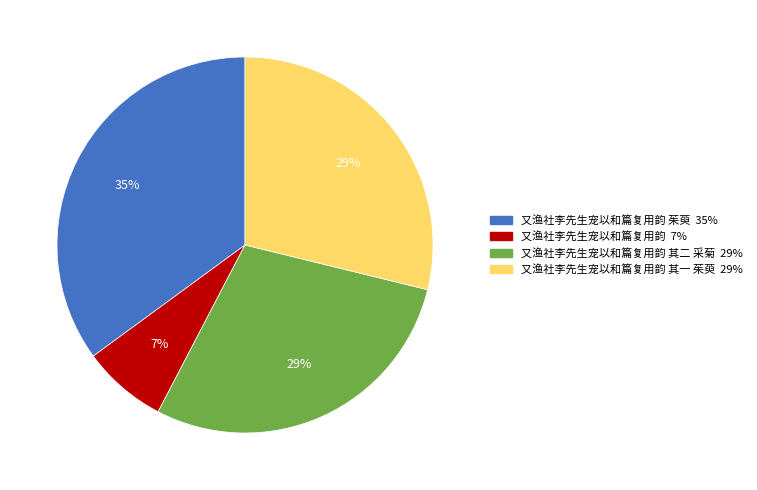

Is there any slice that represents more than half of the pie?

No